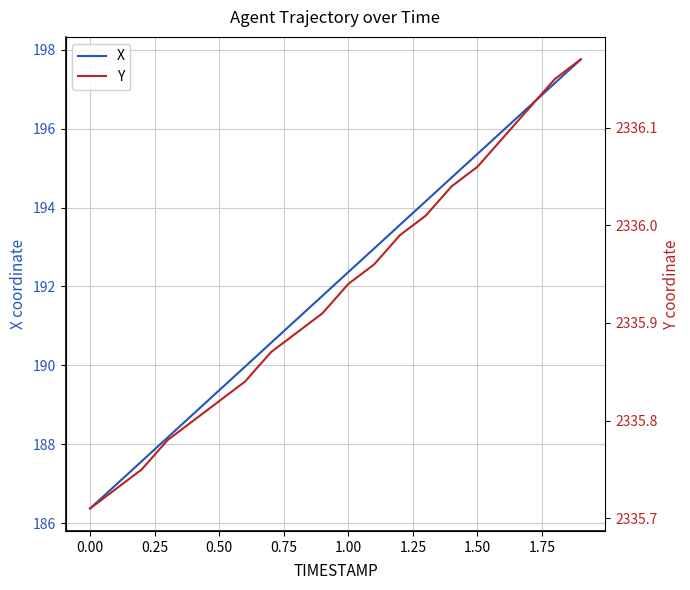

How many lines are shown in the chart?

2